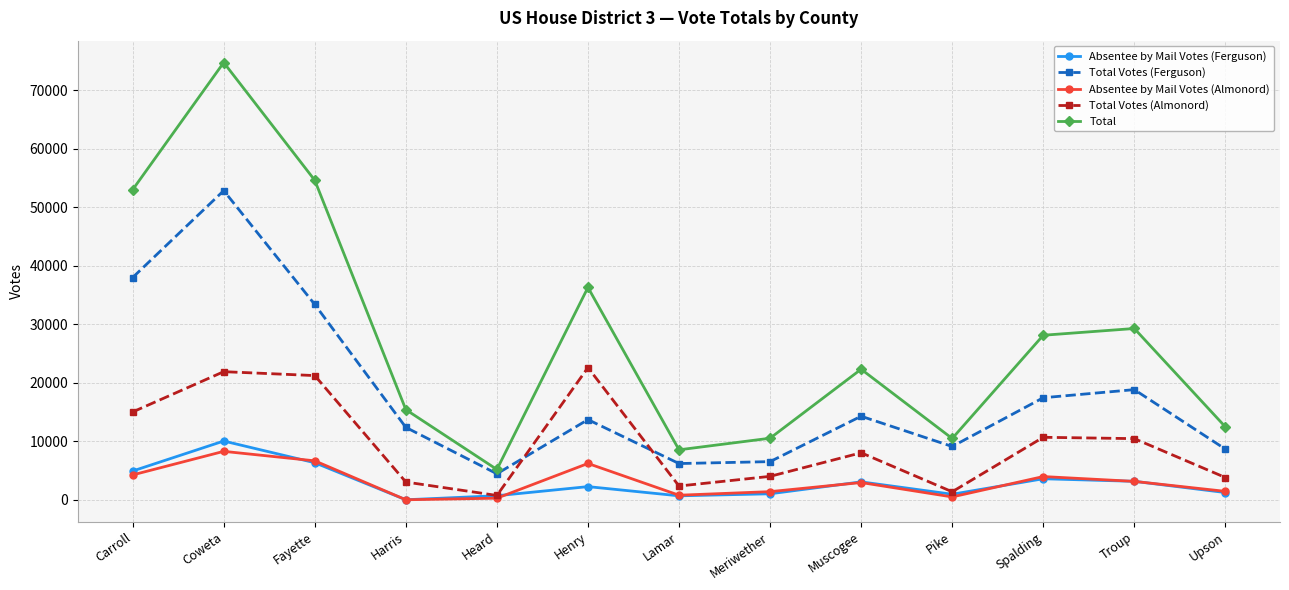

Rank the series at Henry from highest to lowest value.

Total, Total Votes (Almonord), Total Votes (Ferguson), Absentee by Mail Votes (Almonord), Absentee by Mail Votes (Ferguson)